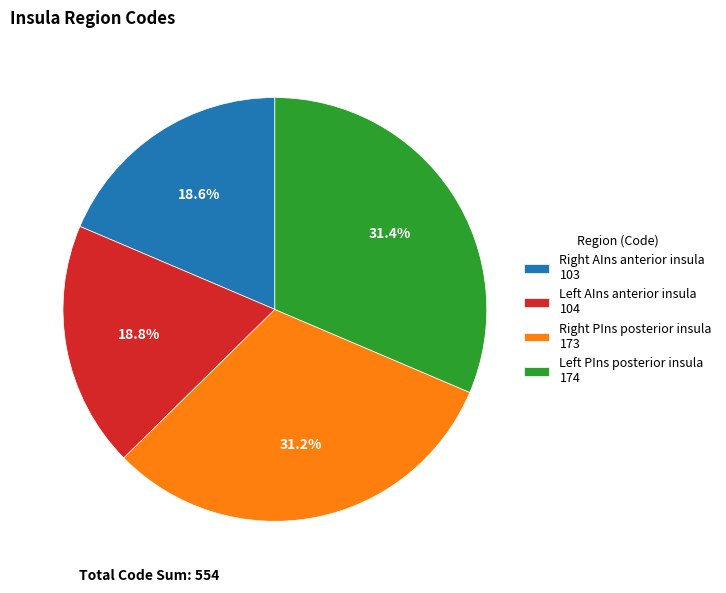

To the nearest percent, what is the difference between the largest and smallest slice percentages?

13%